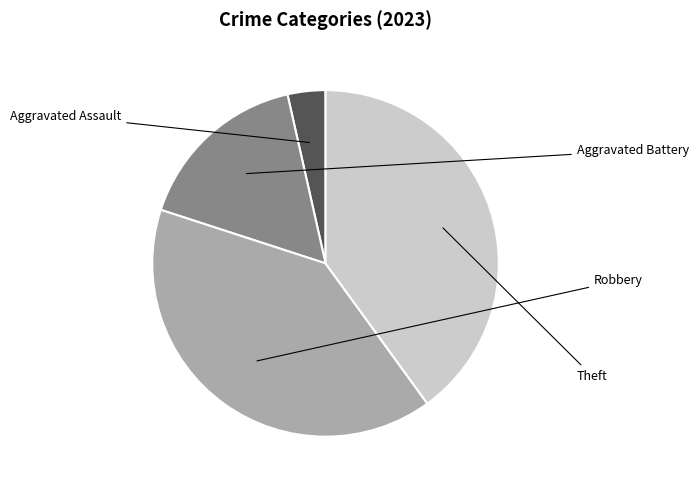

Is it true that Robbery is 40% of the pie?

True